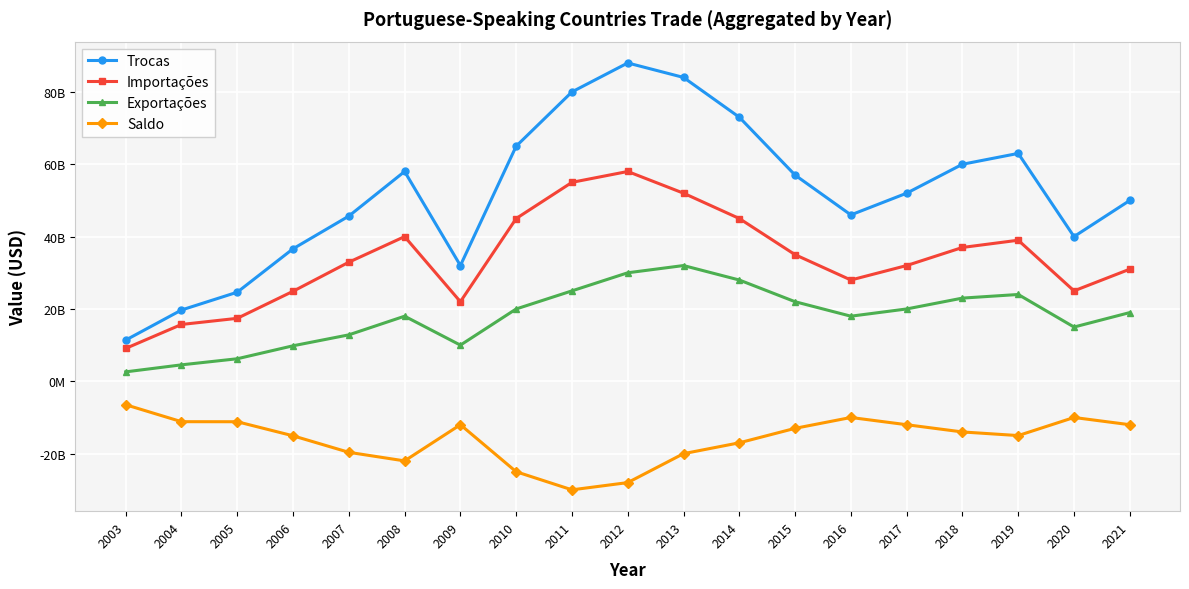

True or false: Exportações and Saldo cross at least once.

False